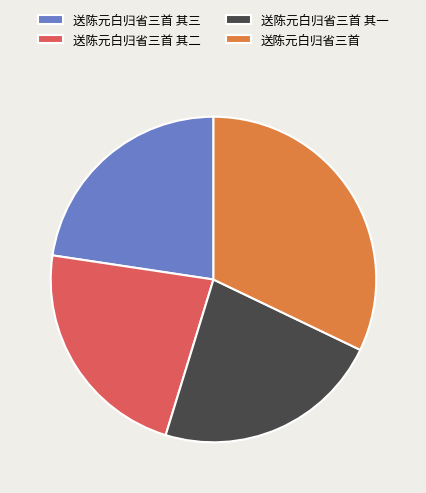

Which category has the biggest portion of the pie?

送陈元白归省三首